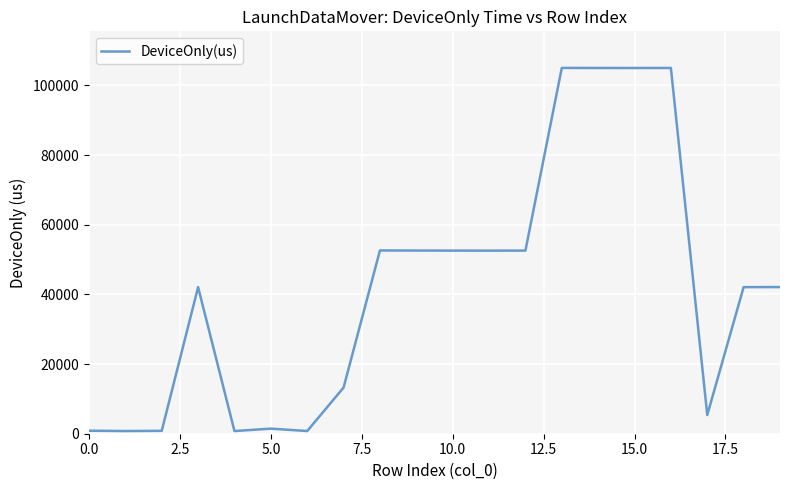

What is the difference between the maximum and minimum values?

104257.2